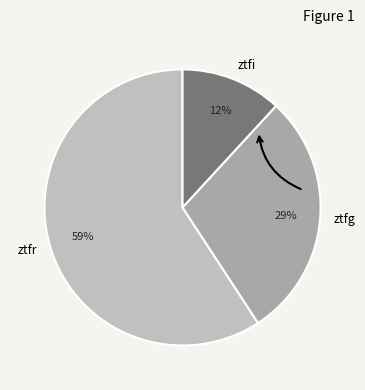

To the nearest percent, what percentage of the pie is ztfi?

12%